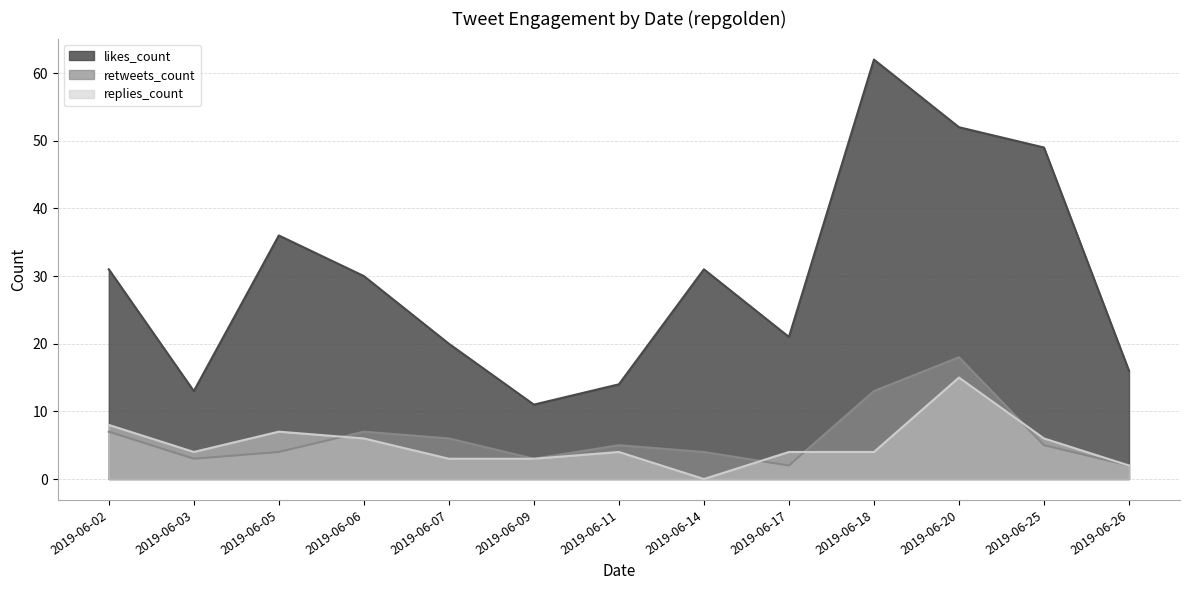

At which category is the sum across all series the highest?

2019-06-20